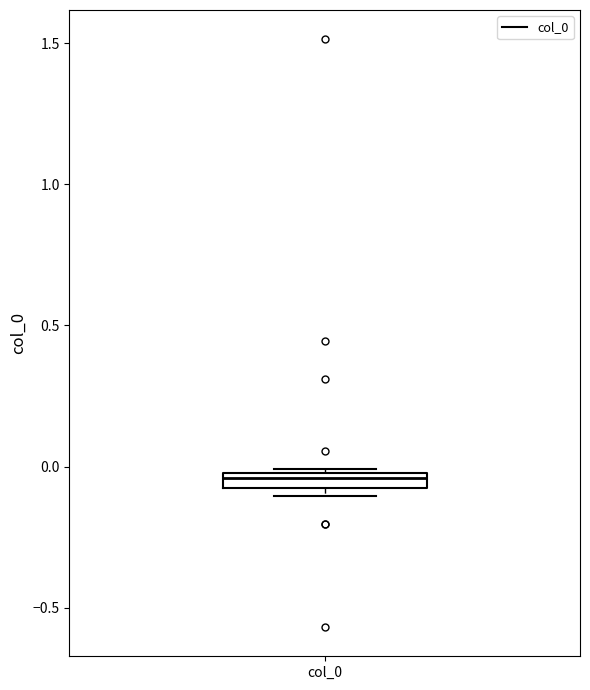

Where does the median line of the box for col_0 sit on the y-axis? The values are not printed on the chart, so give them approximately, as read against the axis.

-0.05